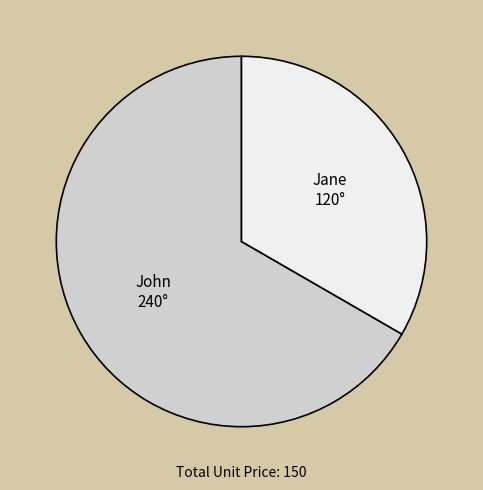

What is the largest slice in the pie chart?

John